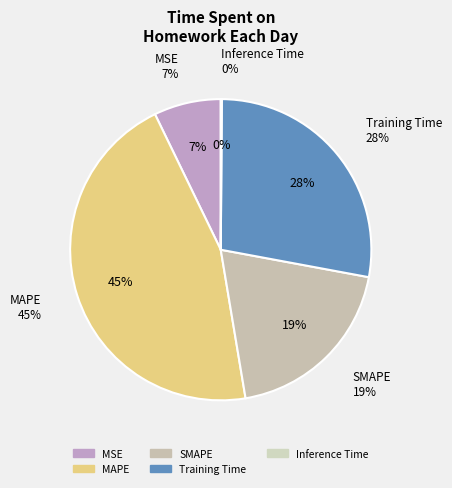

Does any single category account for the majority?

No